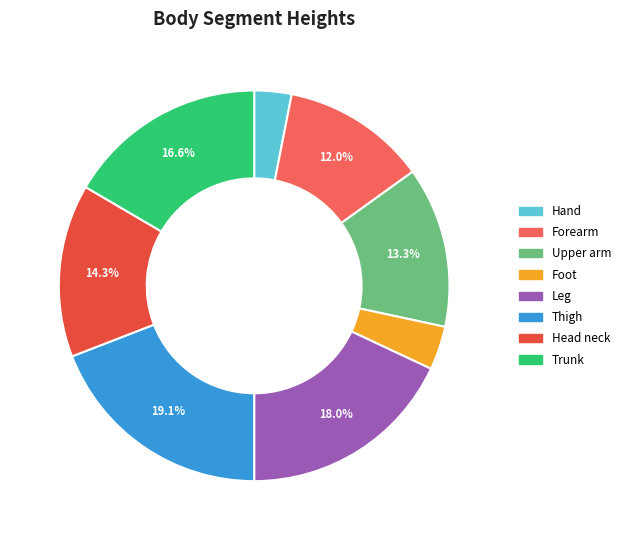

To the nearest percent, what is the average slice percentage?

12%